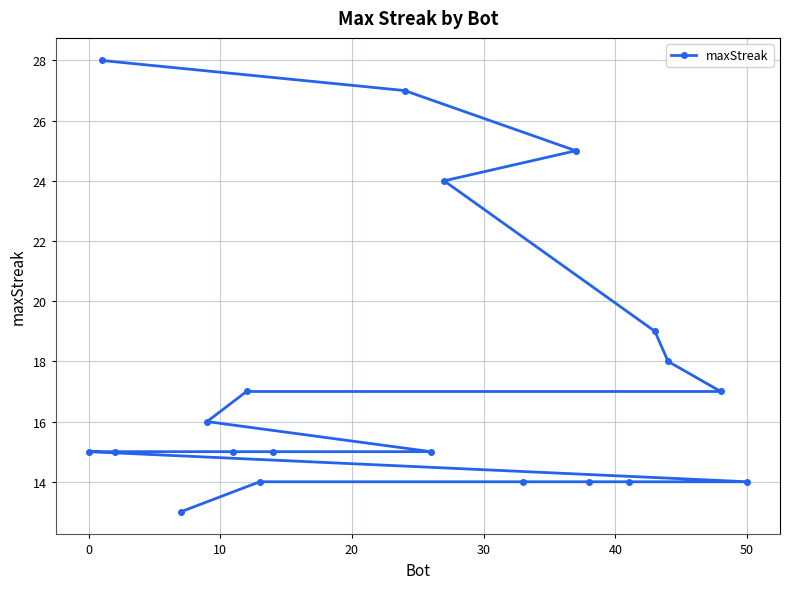

How many categories are shown in the chart?

20